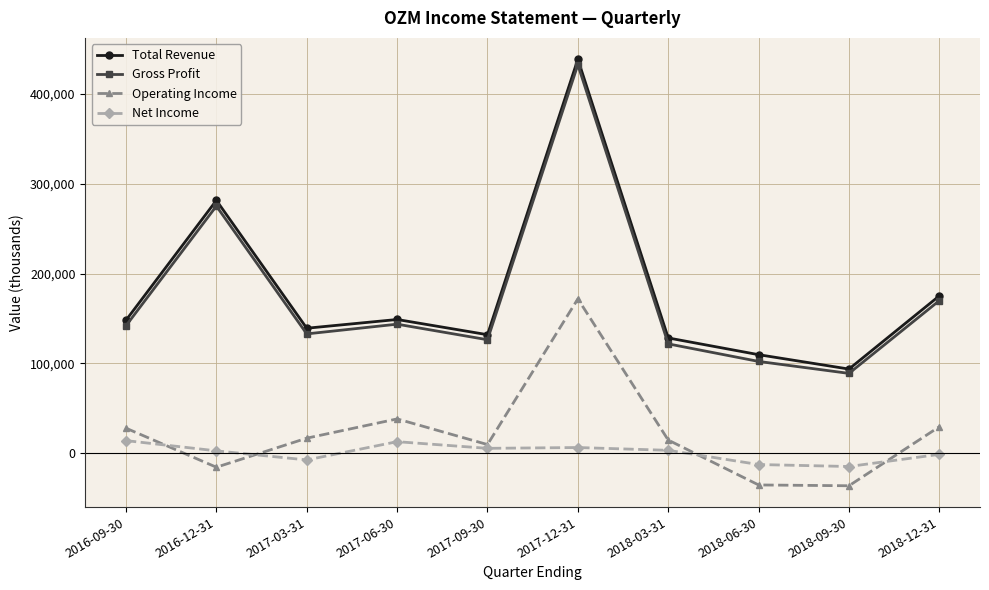

What is the value of the Net Income point at the 5th from the left?

5700